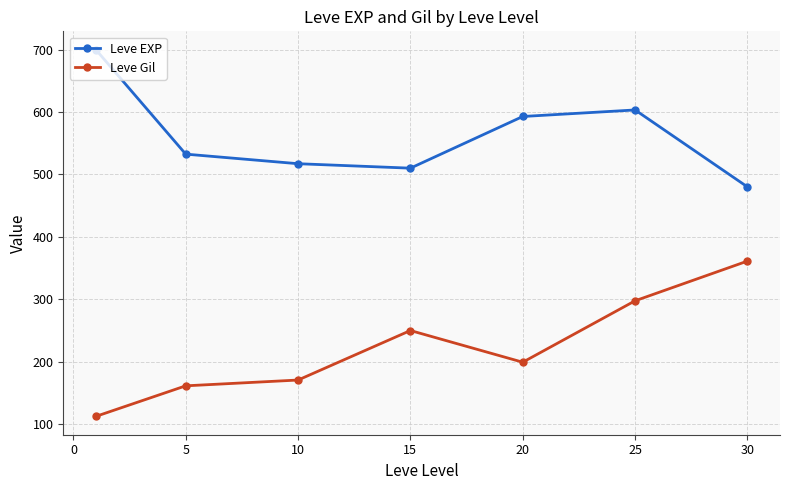

In Leve EXP, how many points are higher than both neighbors (excluding endpoints)?

1